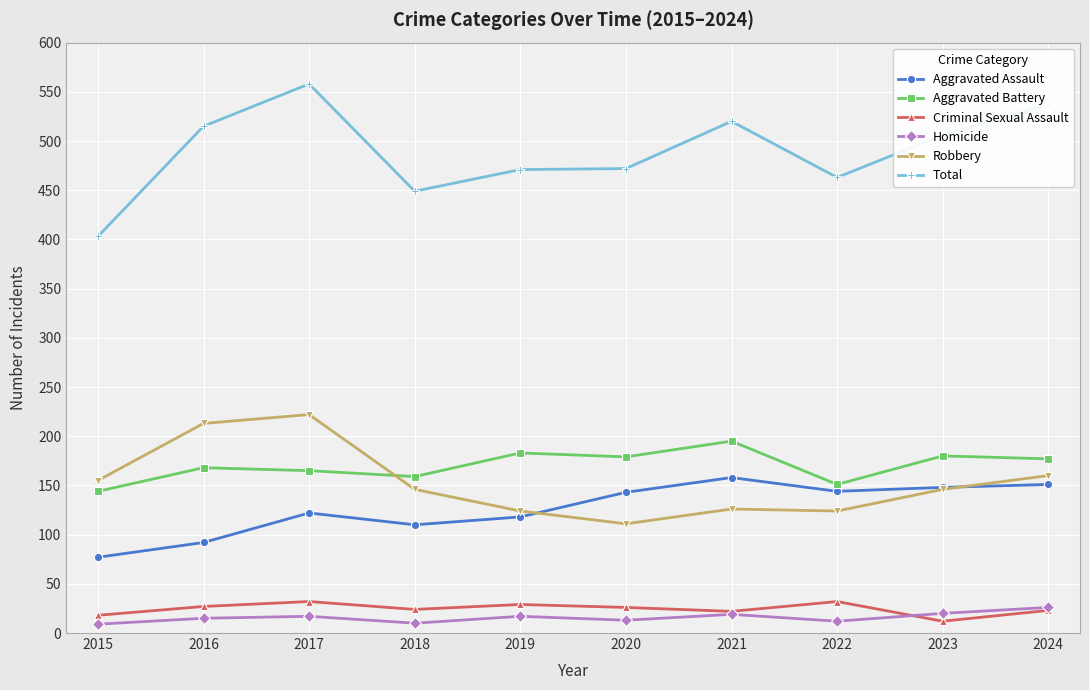

What is the total value across all series at 2022?

926